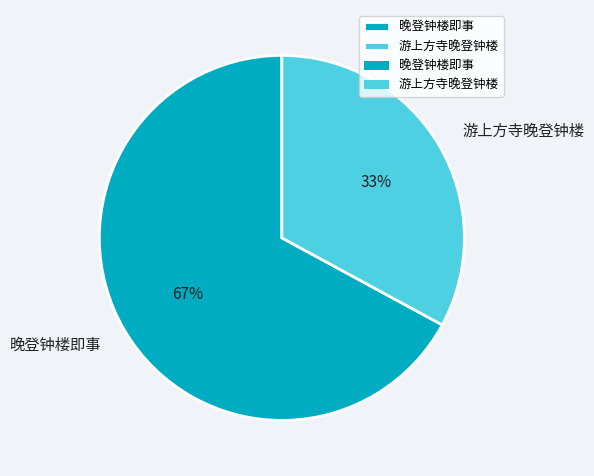

Is 晚登钟楼即事 the majority of the pie?

Yes